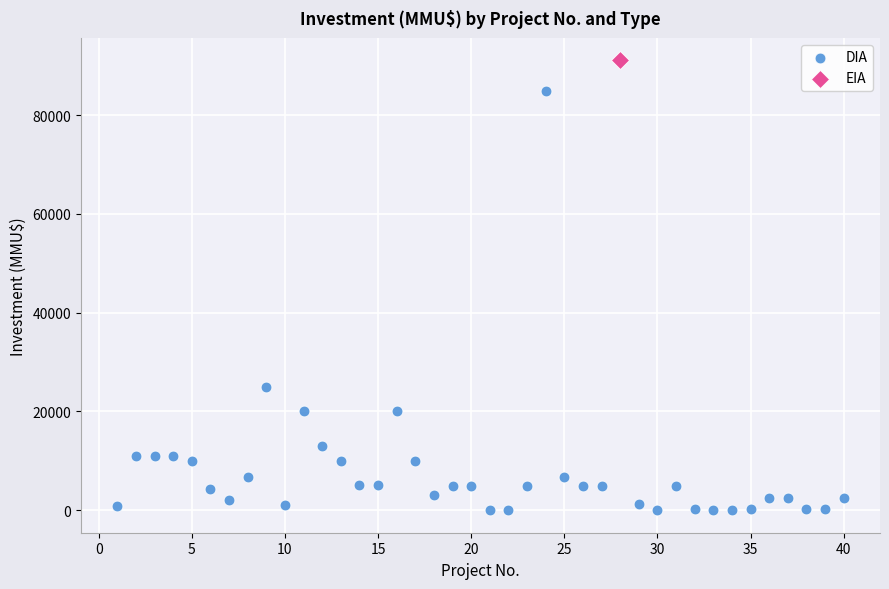

What are all the series names shown in the legend?

DIA, EIA